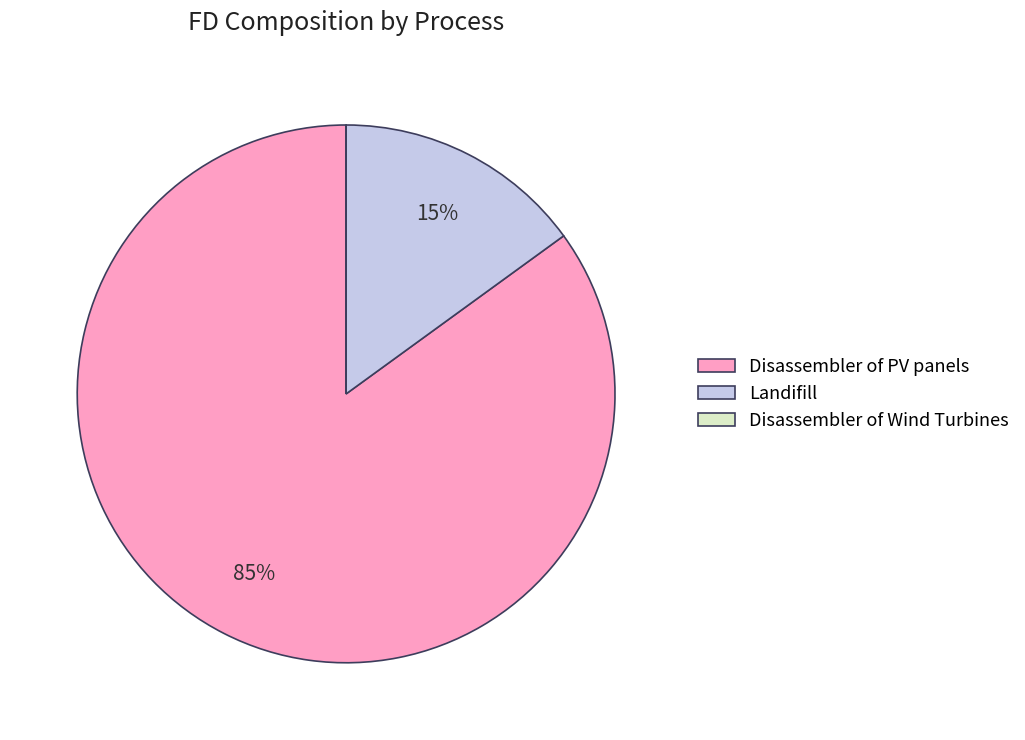

What percentage is the Landifill slice, to the nearest percent?

15%